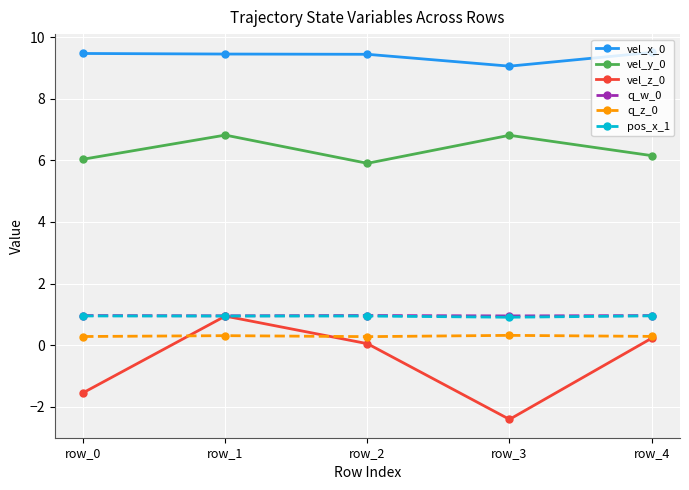

The value of q_w_0 at row_2 is 1.5. True or false?

False